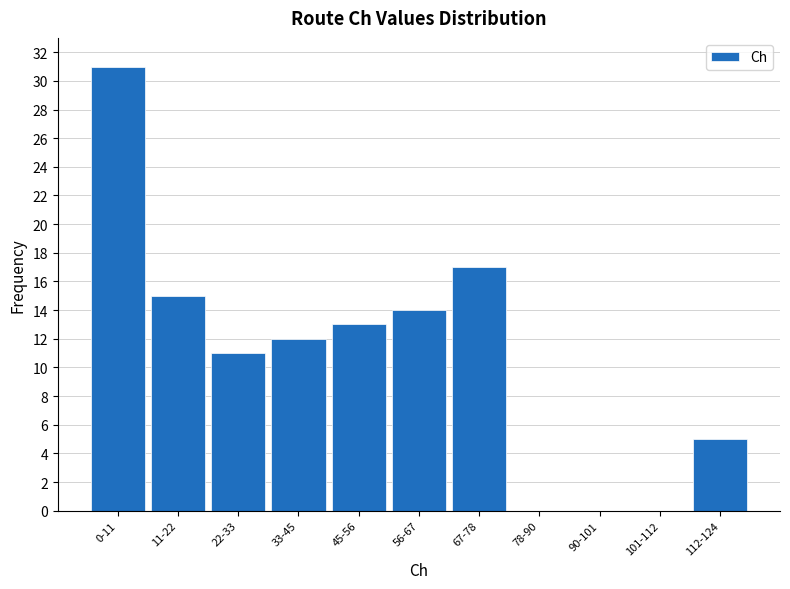

Reading left to right, extract all data points from this chart.

0-11=31	11-22=15	22-33=11	33-45=12	45-56=13	56-67=14	67-78=17	78-90=0	90-101=0	101-112=0	112-124=5